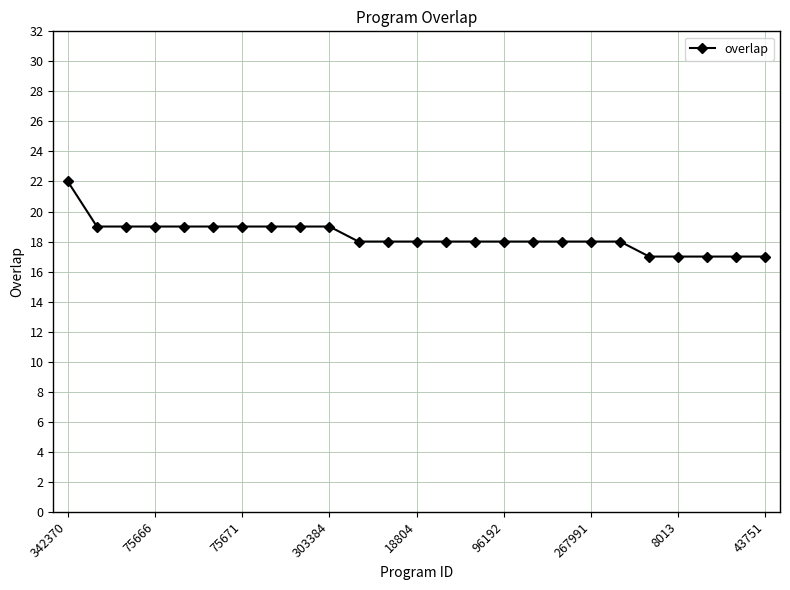

Does the chart display data point markers on the line(s)?

Yes